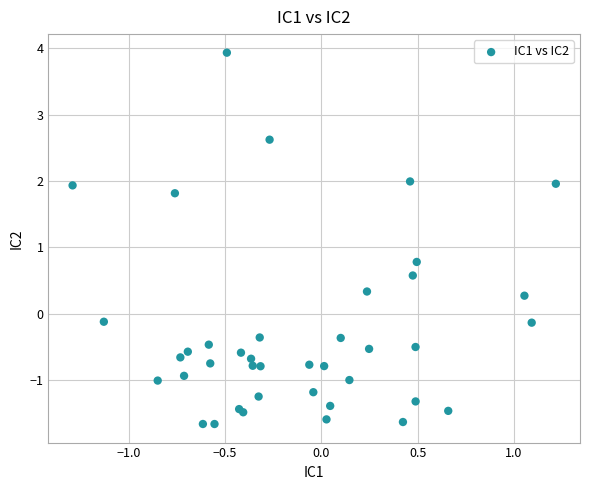

What Y value in the scatter plot is closest to 1?

0.8